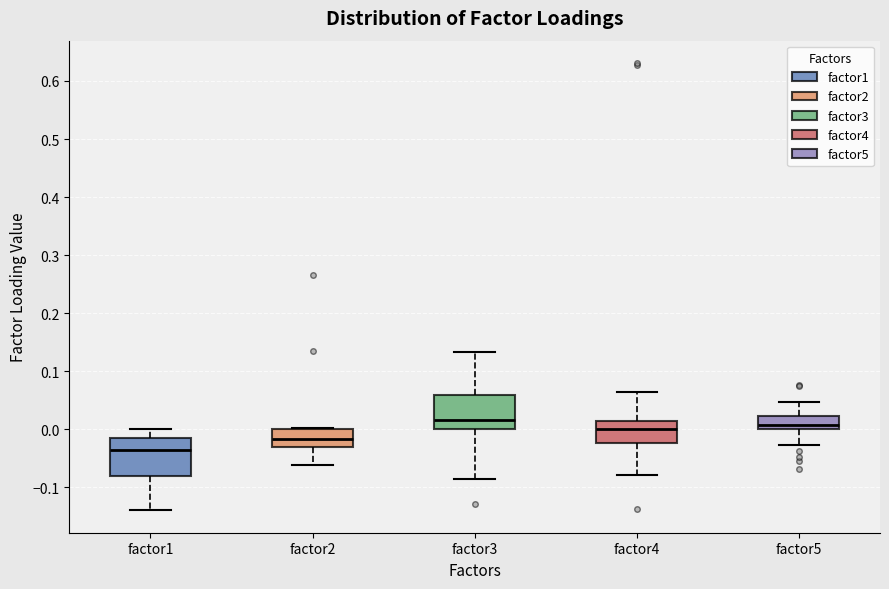

Reading left to right, read every box against the y-axis: the position of its median line, the range the box covers, and the ends of its whiskers. The values are not printed on the chart, so give them approximately, as read against the axis.

factor1: median -0.04, box -0.08 to -0.01, whiskers -0.14 to 0.00
factor2: median -0.02, box -0.03 to 0.00, whiskers -0.06 to 0.00
factor3: median 0.02, box 0.00 to 0.06, whiskers -0.09 to 0.13
factor4: median 0.00, box -0.02 to 0.01, whiskers -0.08 to 0.06
factor5: median 0.01, box 0.00 to 0.02, whiskers -0.03 to 0.05